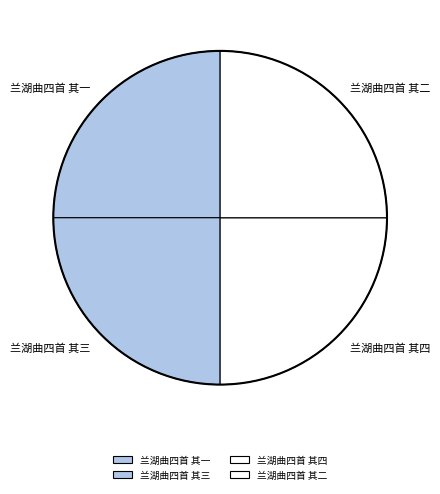

Is it true that 兰湖曲四首 其四 is 11% of the pie?

False